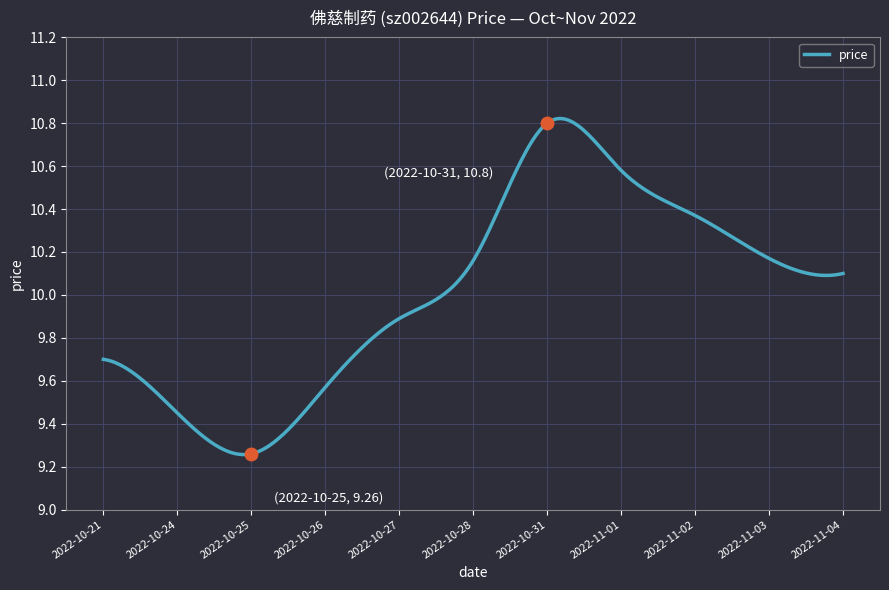

How many lines are shown in the chart?

1